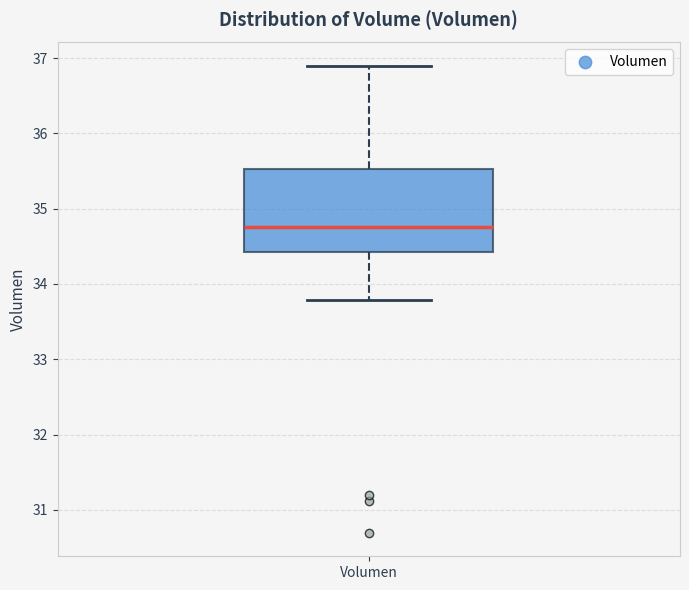

Where does the upper whisker of the box for Volumen end on the y-axis? The values are not printed on the chart, so give them approximately, as read against the axis.

36.9